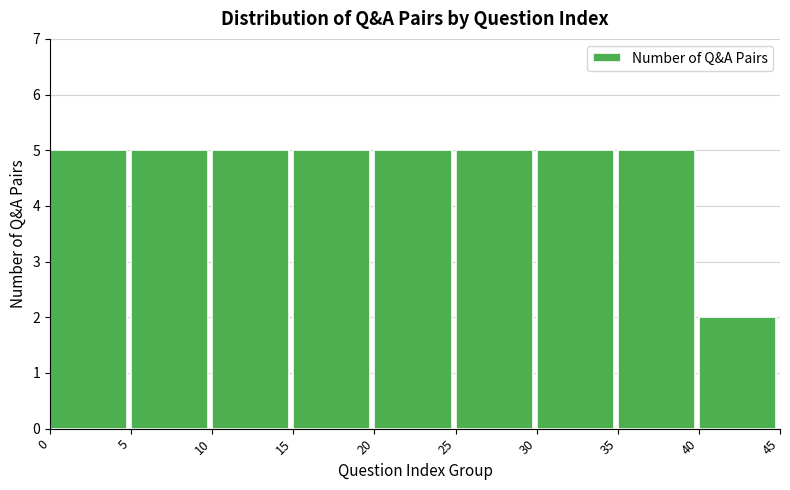

Reading left to right, list all the values displayed in this chart.

5	5	5	5	5	5	5	5	2